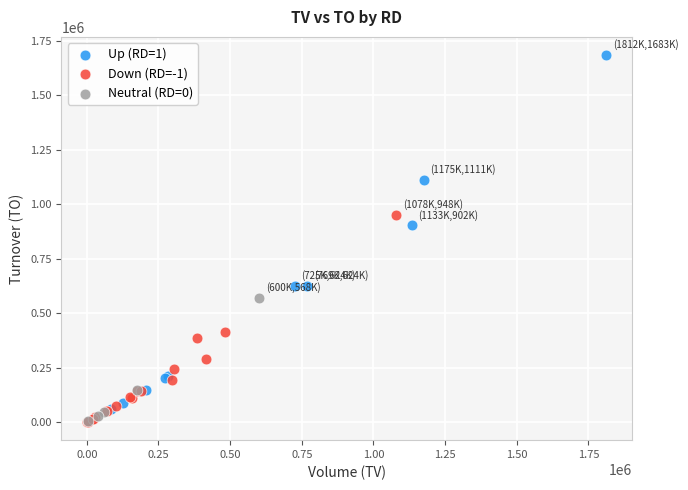

Which series has the widest spread of Y values?

Up (RD=1)